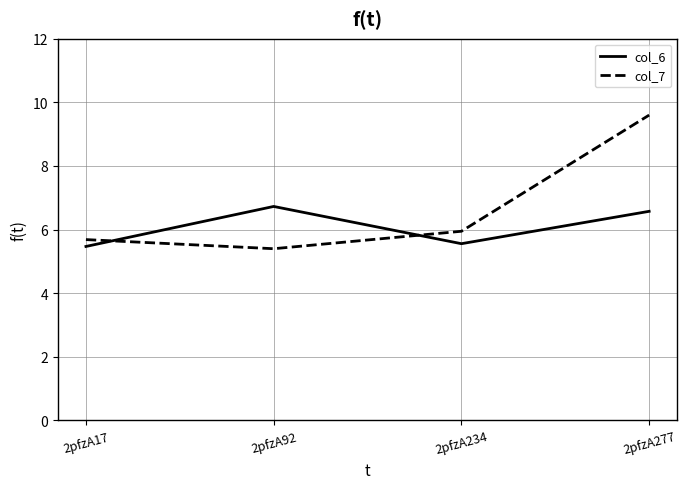

What is the difference between the highest and lowest values at 2pfzA17?

0.2